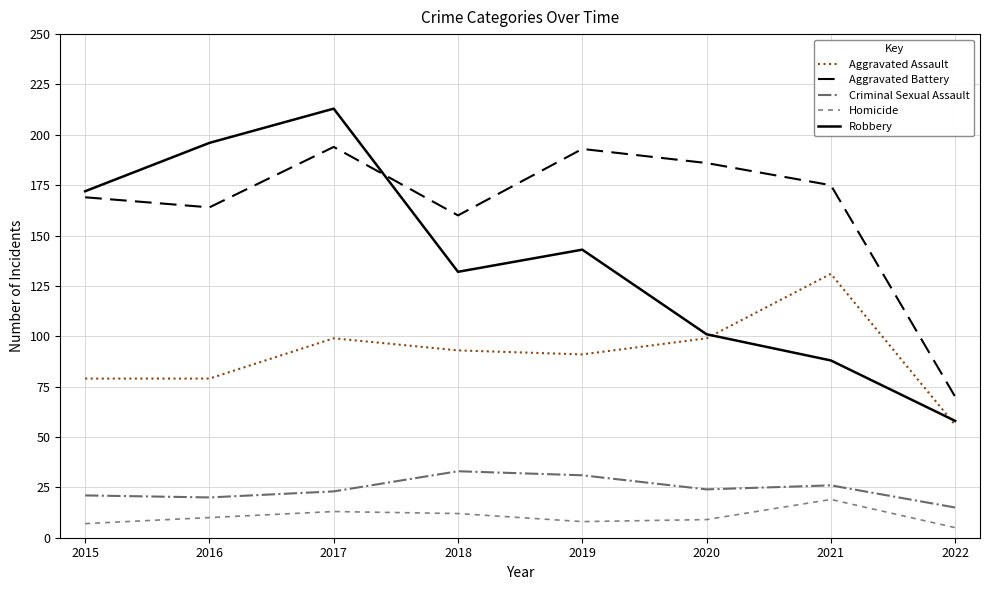

True or false: Homicide and Robbery intersect in this chart.

False